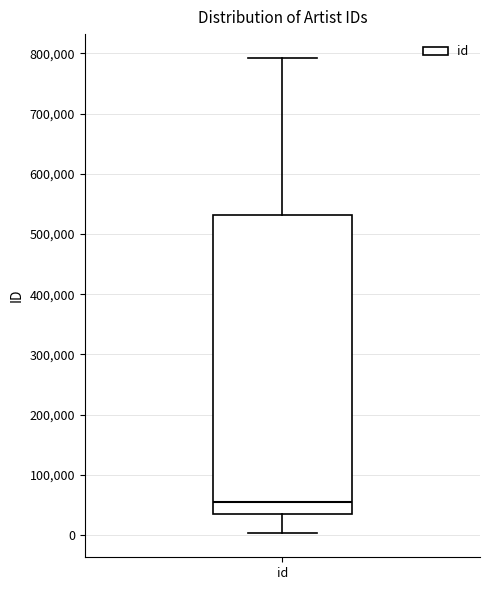

Where does the median line of the box for id sit on the y-axis? The values are not printed on the chart, so give them approximately, as read against the axis.

60000